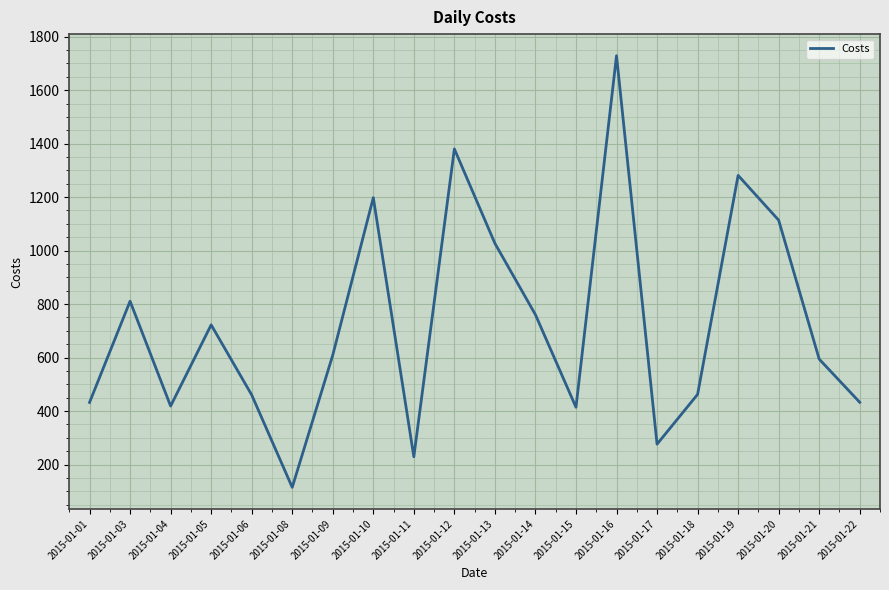

What is the change in value from 2015-01-09 to 2015-01-20?

+504.6